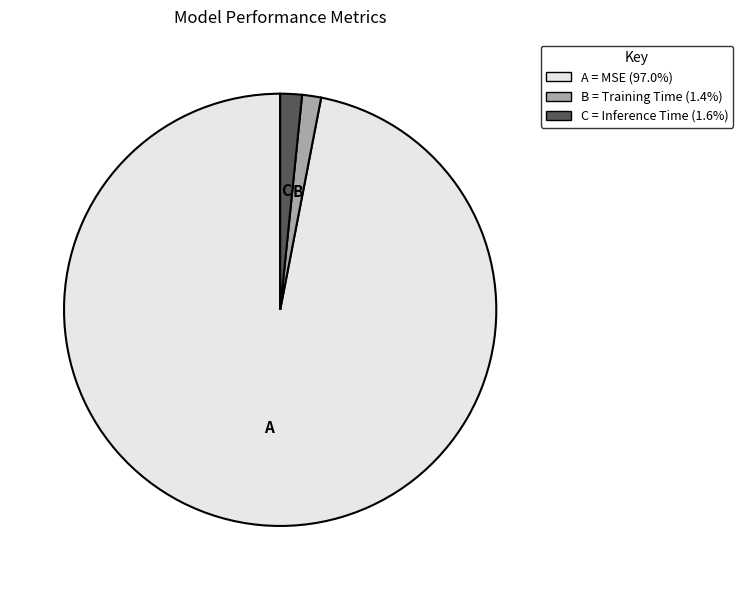

How many segments does this pie chart have?

3